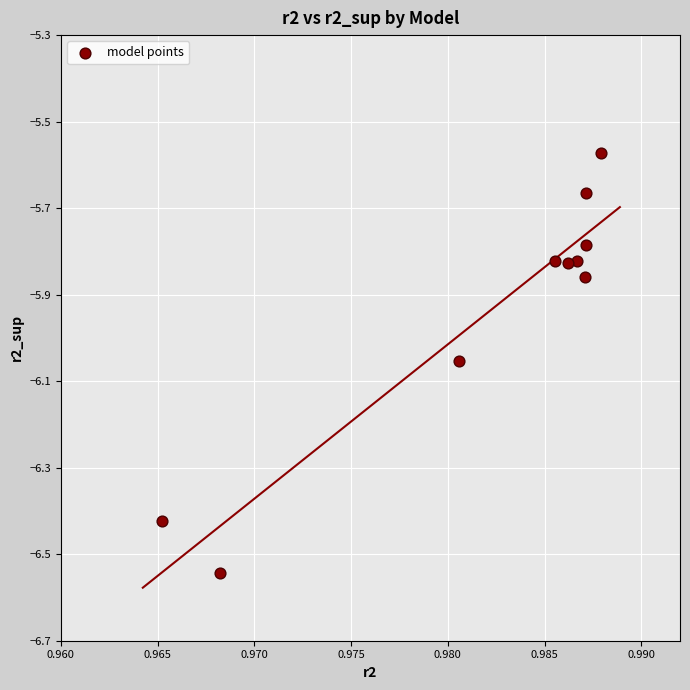

What is the range of Y values (max minus min)?

1.0